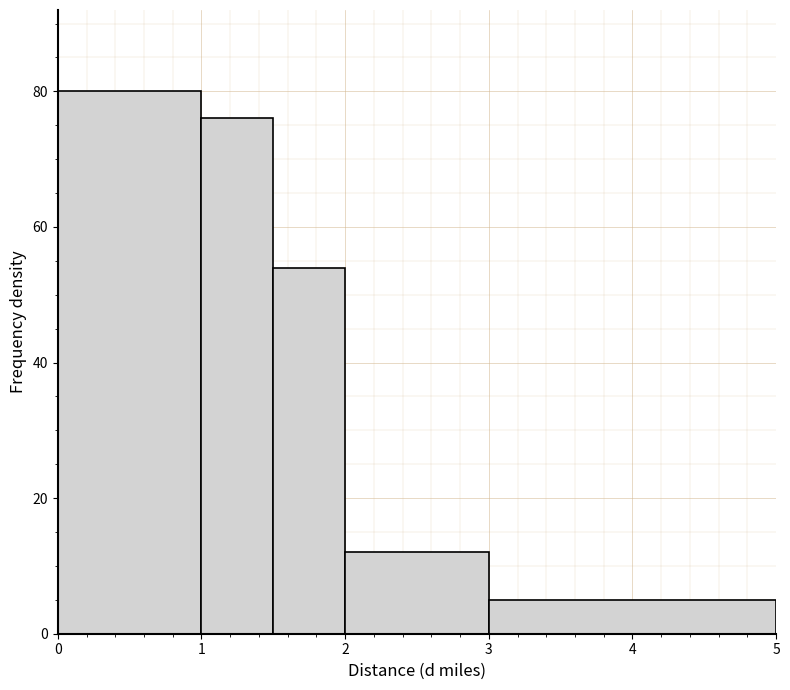

Reading left to right, transcribe this chart: for each bar, give the range it covers on the x-axis and its height. The values are not printed on the chart, so give them approximately, as read against the axis.

0.0 to 1.0: 80
1.0 to 1.5: 76
1.5 to 2.0: 54
2.0 to 3.0: 12
3.0 to 5.0: 6